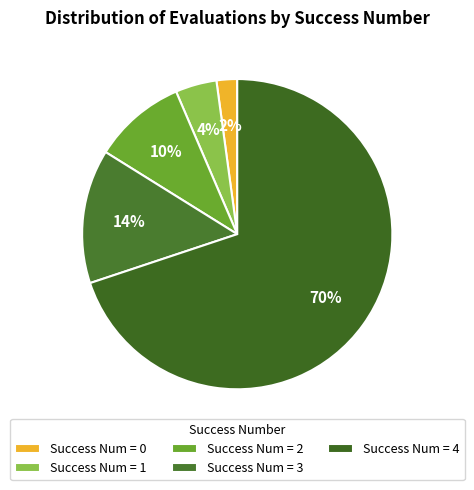

How many slices are in this pie chart?

5